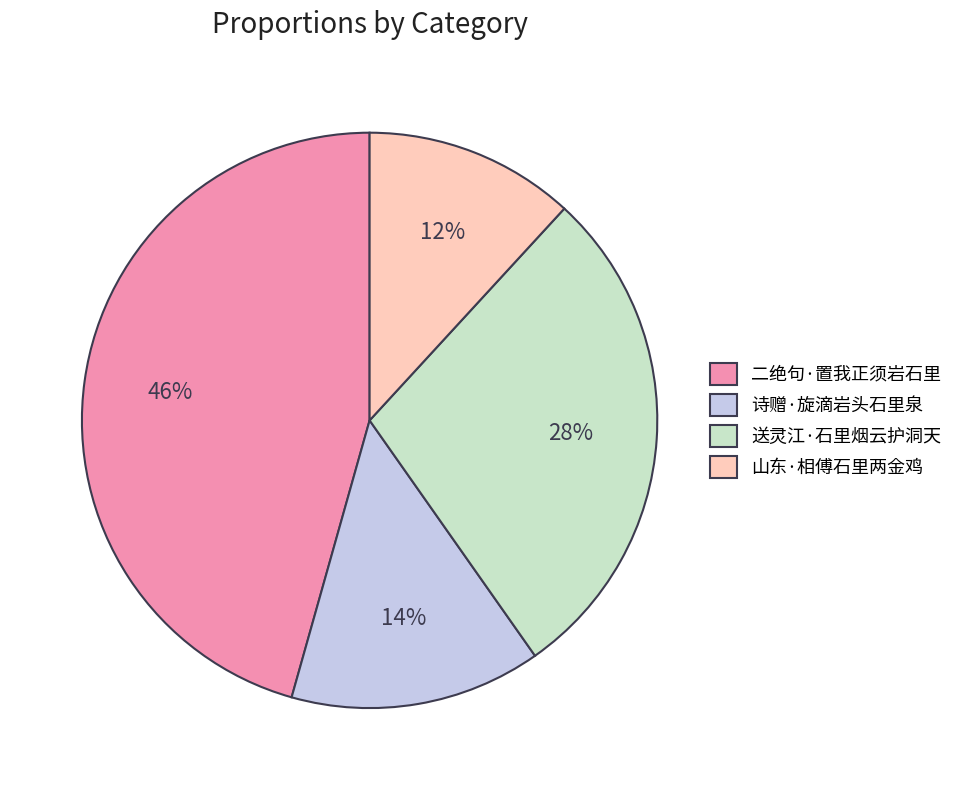

Does any single category account for the majority?

No